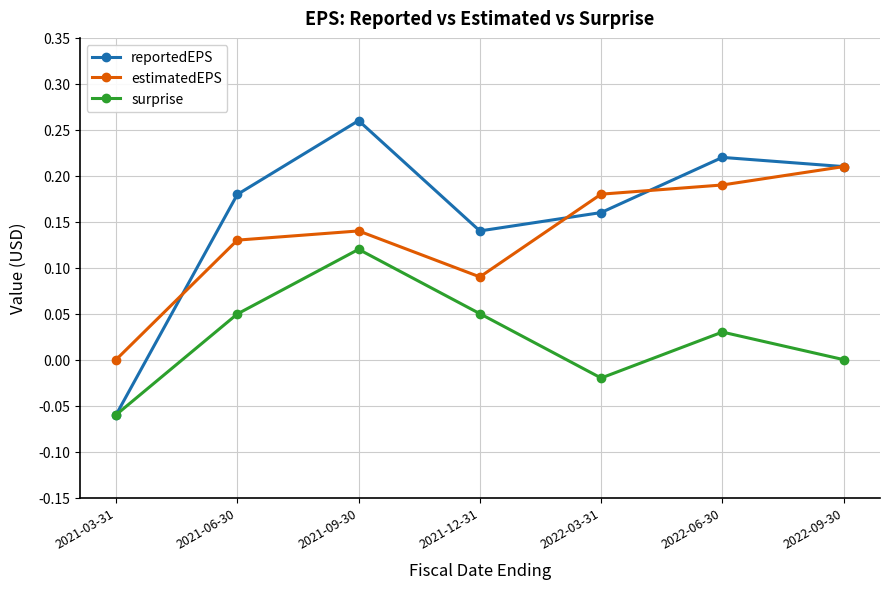

Which series changed the most between 2022-03-31 and 2022-09-30?

reportedEPS